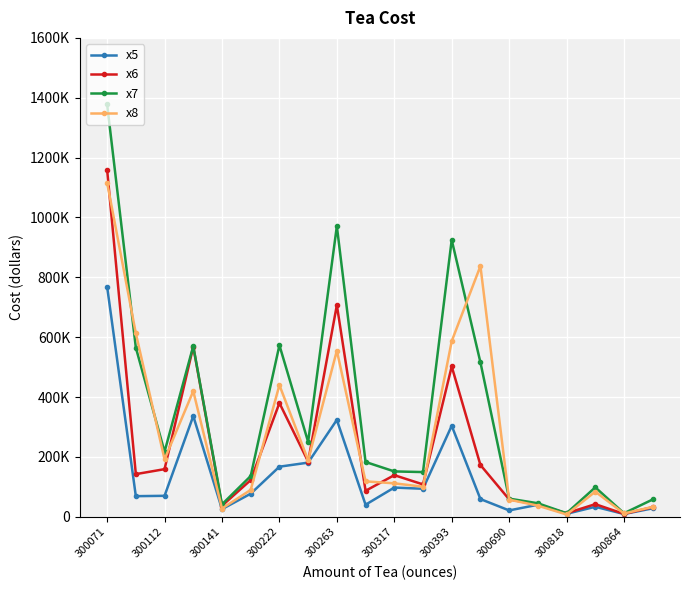

At which label does x8 first exceed 118505?

300071